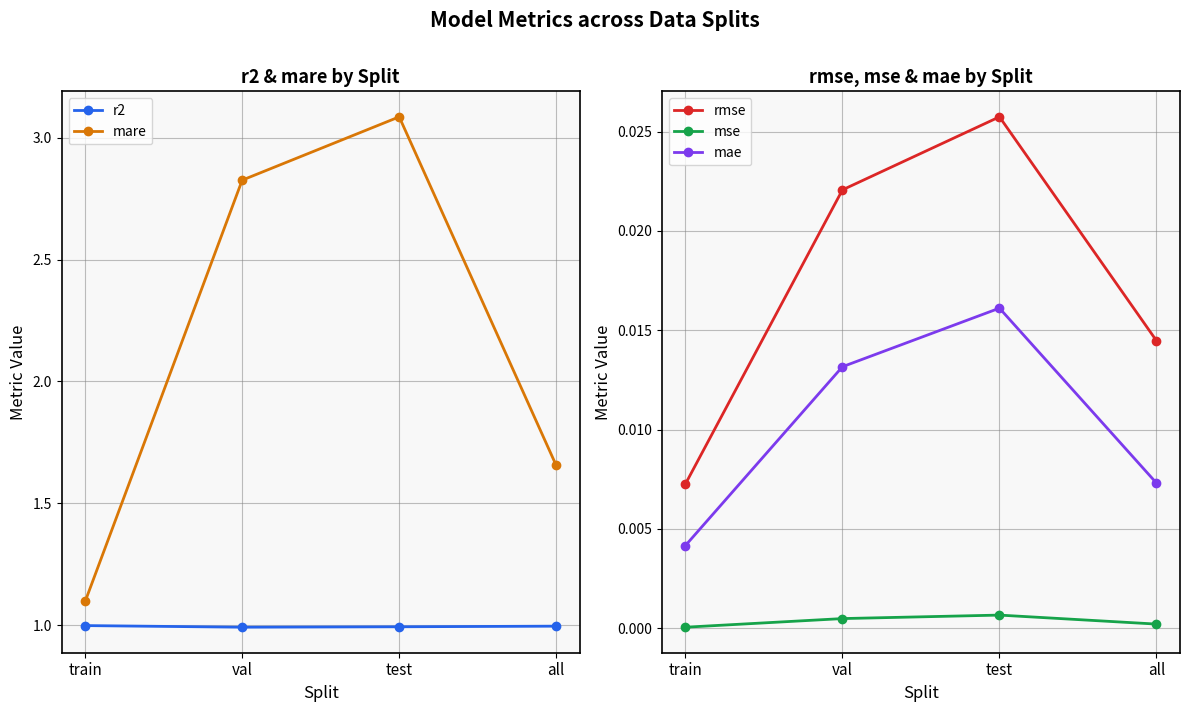

What is the approximate value of r2 at val?

1.0